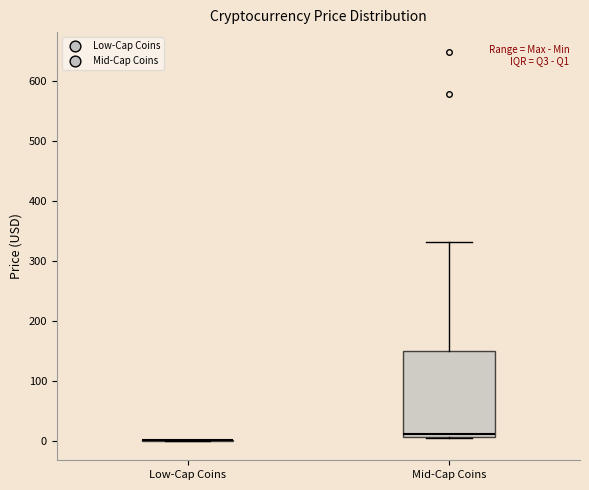

Reading left to right, read every box against the y-axis: the position of its median line, the range the box covers, and the ends of its whiskers. The values are not printed on the chart, so give them approximately, as read against the axis.

Low-Cap Coins: box collapsed to a line at 0, whiskers 0 to 0
Mid-Cap Coins: median 10 (just above the box's lower edge), box 10 to 150, whiskers 0 to 330